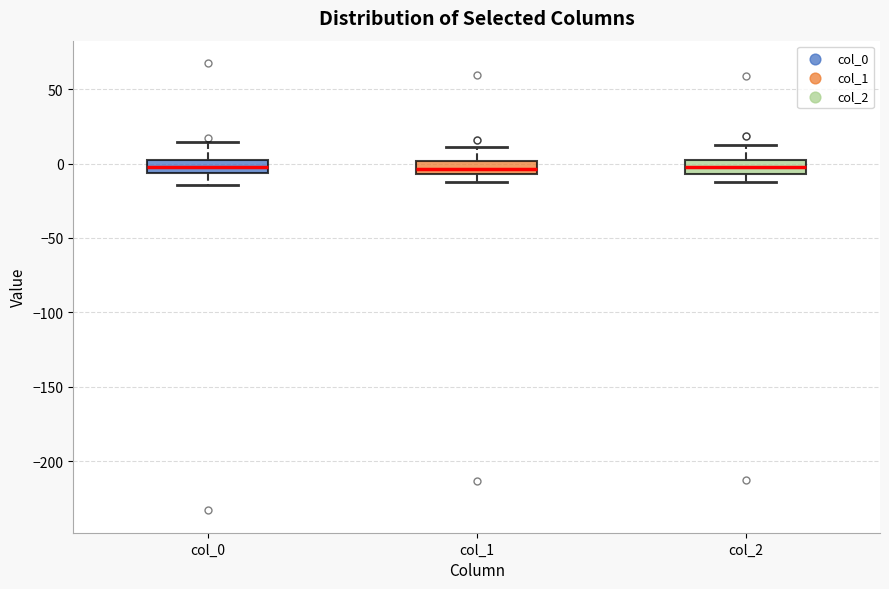

Reading left to right, transcribe this box plot: for each box, give where its median line is, the range the box spans, and where its two whiskers end, as read against the y-axis. The values are not printed on the chart, so give them approximately, as read against the axis.

col_0: median 0 (inside the box), box -5 to 0, whiskers -15 to 15
col_1: median -5 (just above the box's lower edge), box -5 to 0, whiskers -10 to 10
col_2: median -5 (inside the box), box -5 to 5, whiskers -10 to 10